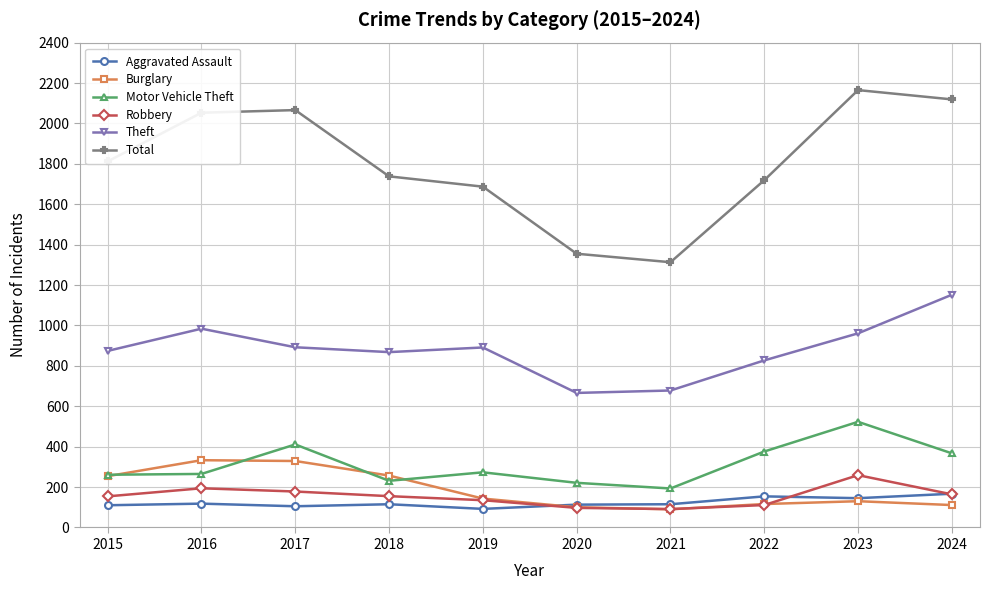

At how many categories does at least one series exceed 1200?

10